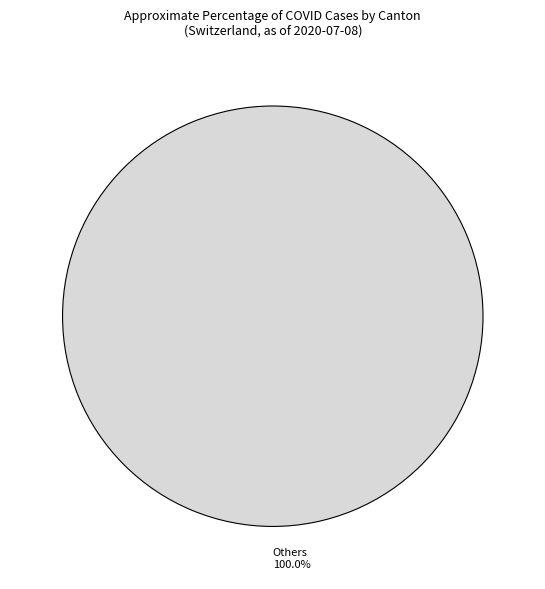

How many slices are in this pie chart?

1